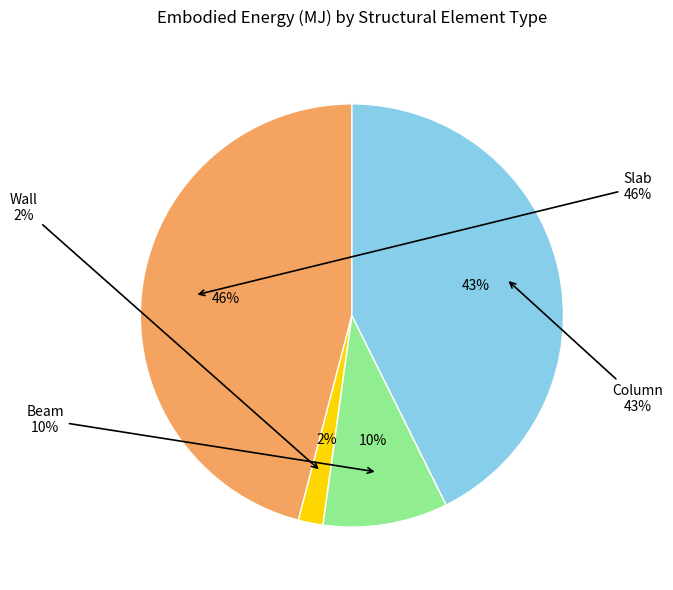

To the nearest percent, what portion does Wall represent?

2%